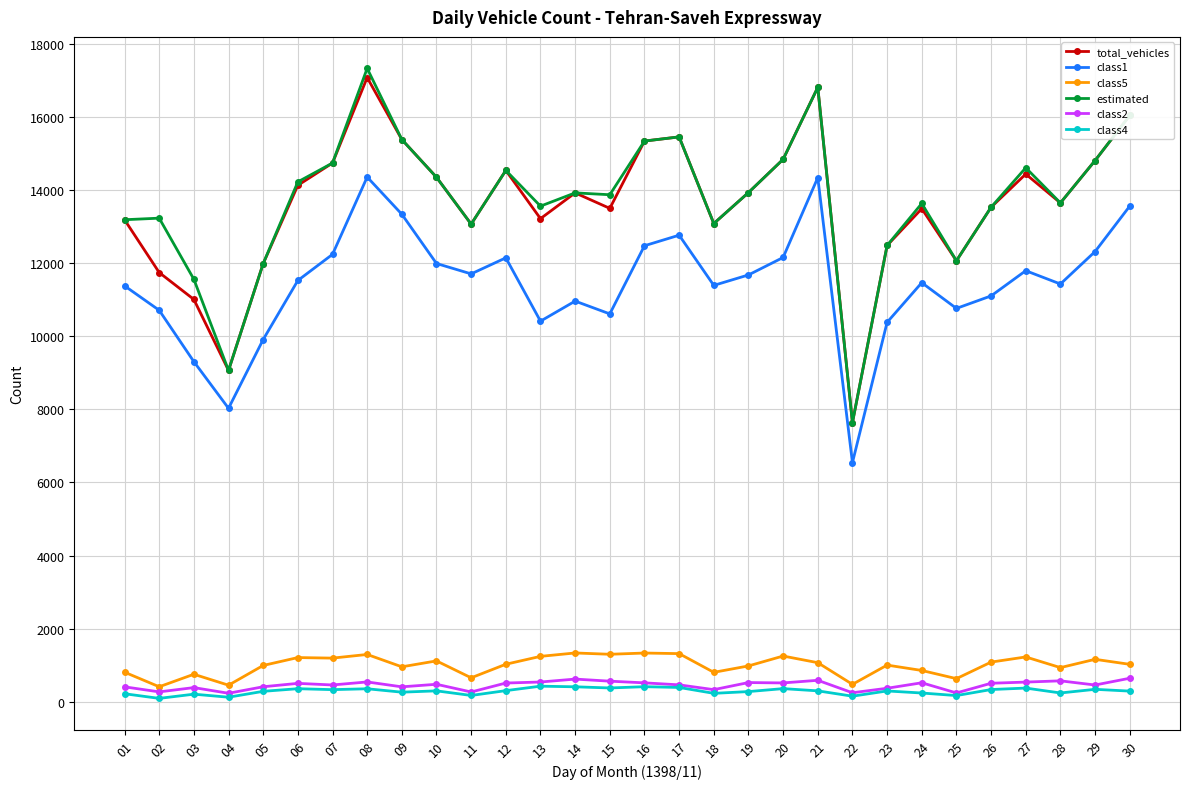

Rank the series by their maximum value, from lowest to highest.

class4, class2, class5, class1, total_vehicles, estimated